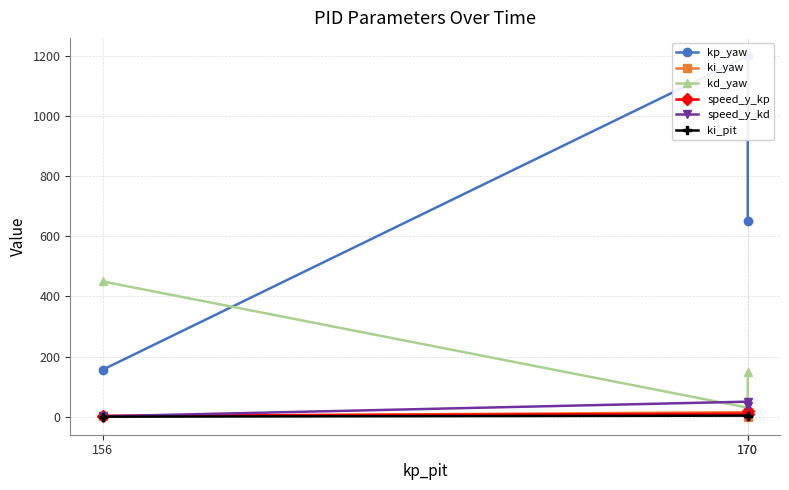

What are all the series names shown in the legend?

kp_yaw, ki_yaw, kd_yaw, speed_y_kp, speed_y_kd, ki_pit